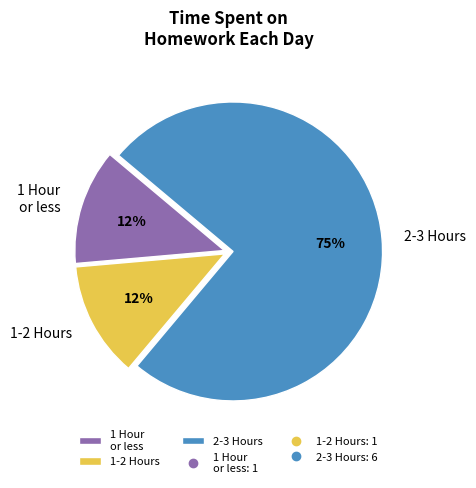

To the nearest percent, what is the combined percentage of 1 Hour or less and 2-3 Hours?

87%